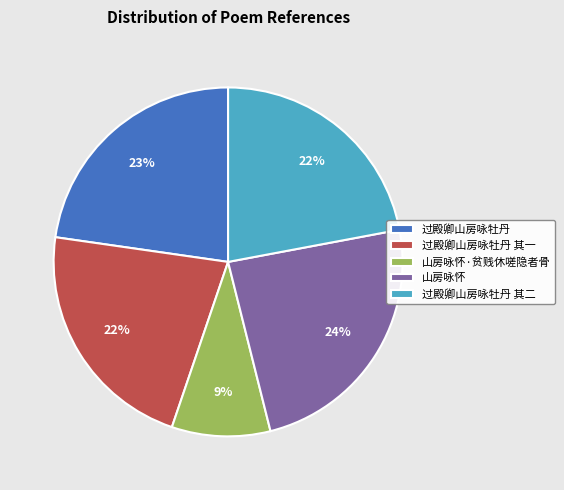

True or false: 山房咏怀 accounts for 24% of the total.

True